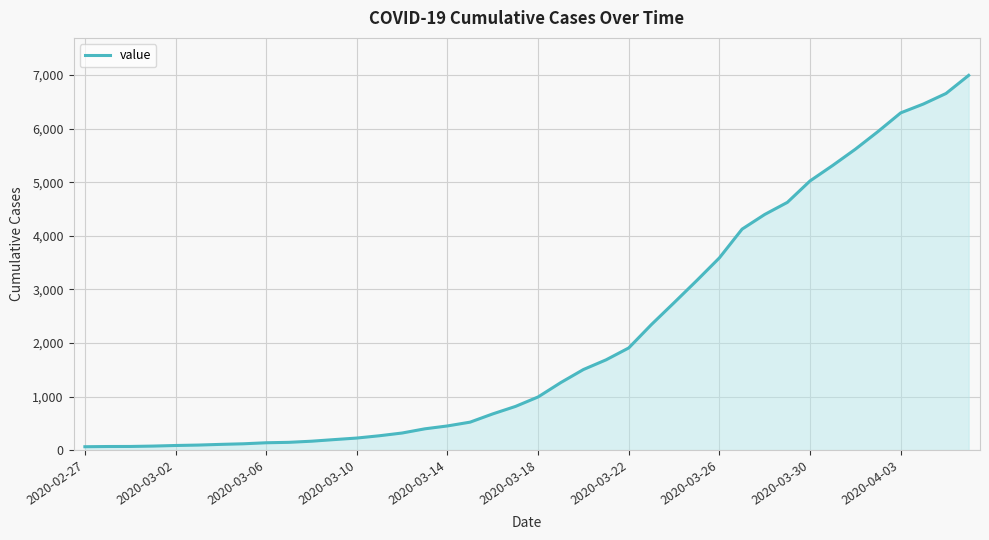

What is the difference between the maximum and minimum values?

6931